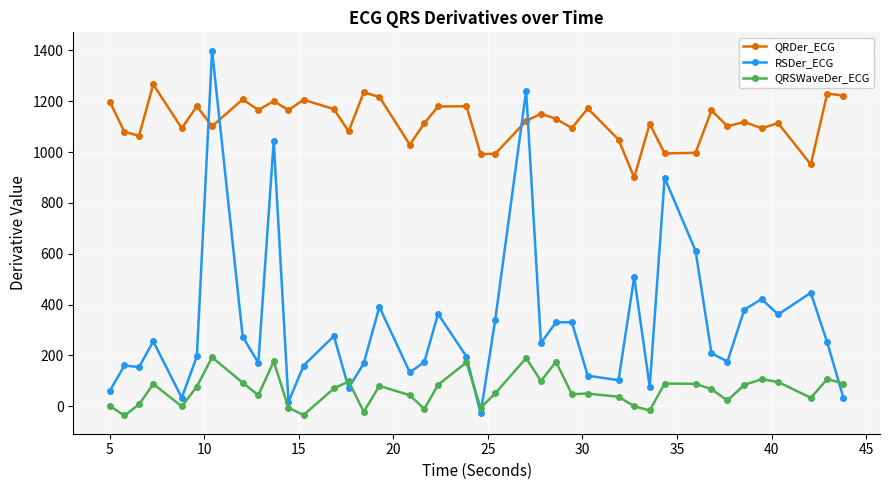

In QRDer_ECG, how many points are higher than both neighbors (excluding endpoints)?

14